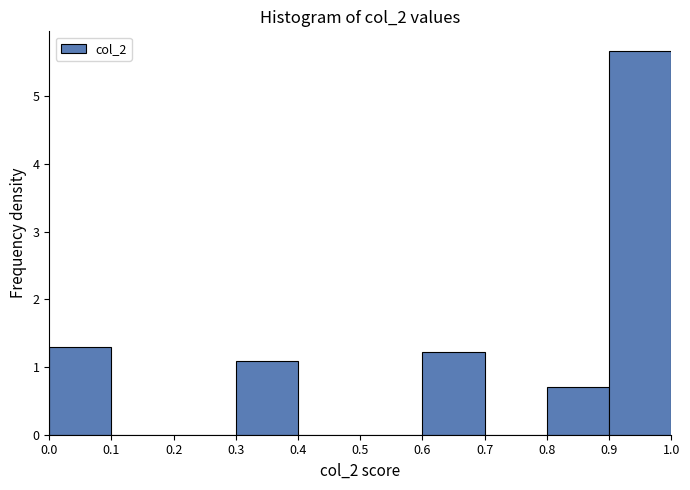

Which range on the x-axis has the tallest bar?

0.9 to 1.0